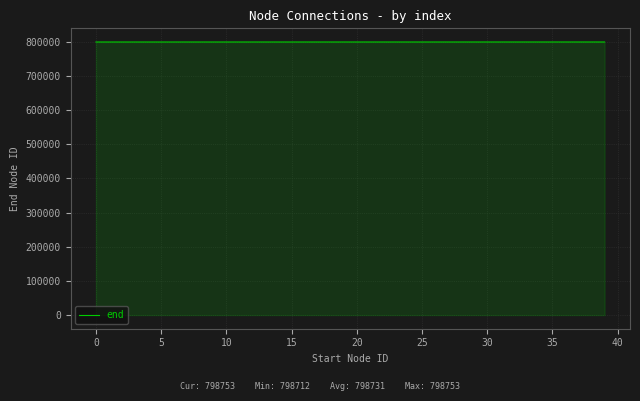

What is the greatest value displayed?

798753